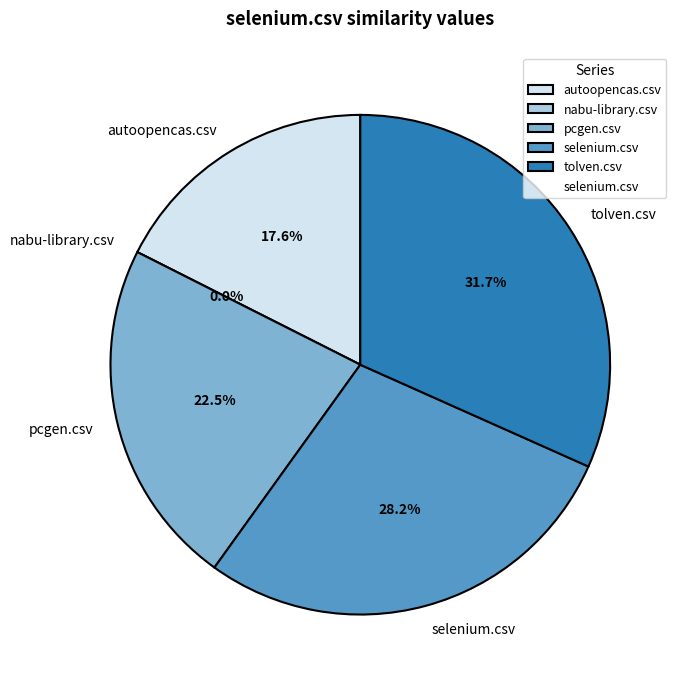

What is the largest slice in the pie chart?

tolven.csv